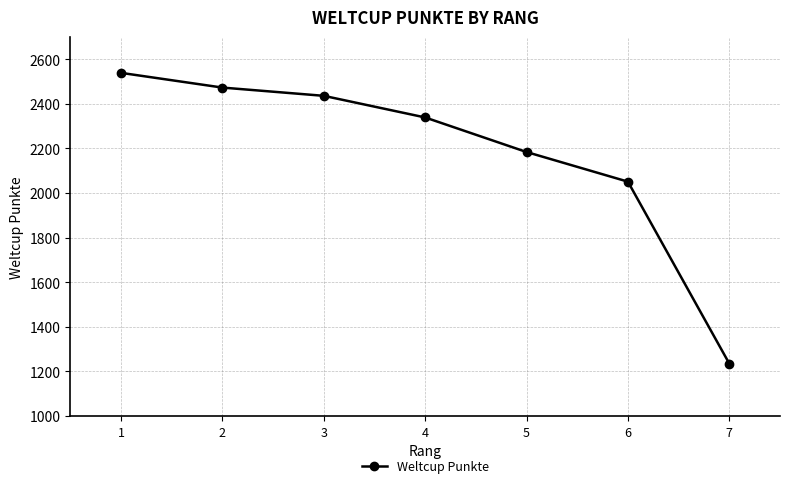

Reading right to left, what are all the values shown in this chart?

7=1235	6=2051	5=2184	4=2339	3=2436	2=2473	1=2539